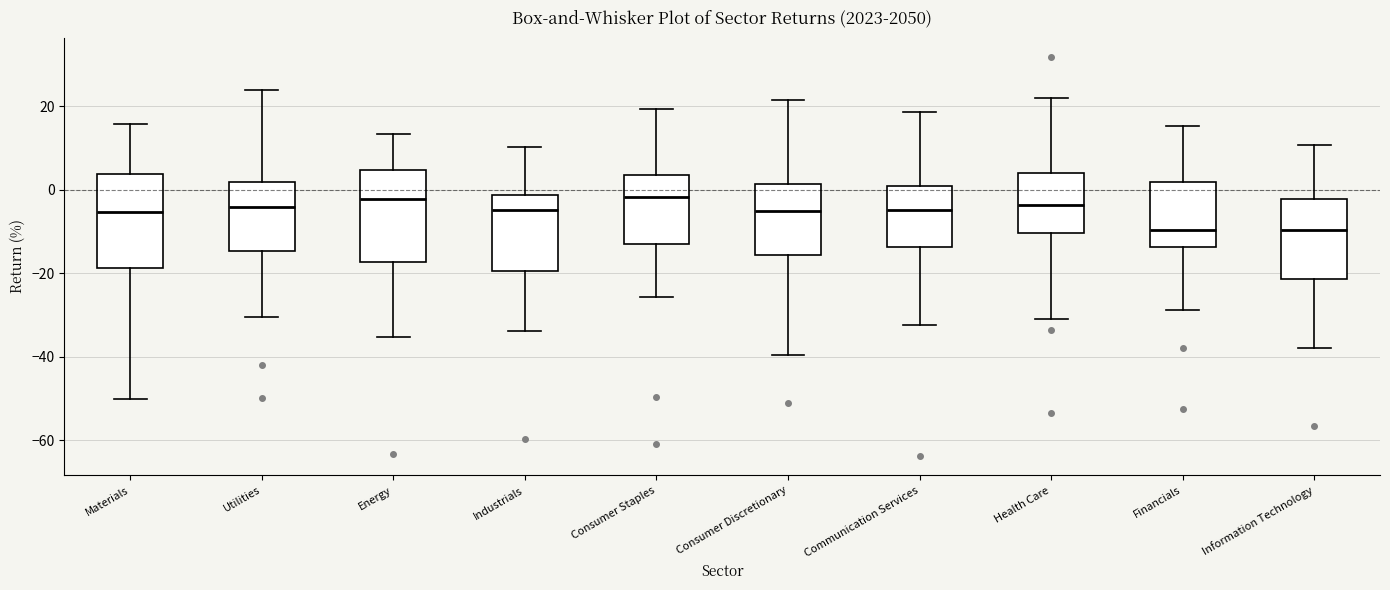

Where is the upper edge of the box for Information Technology on the y-axis? The values are not printed on the chart, so give them approximately, as read against the axis.

-2